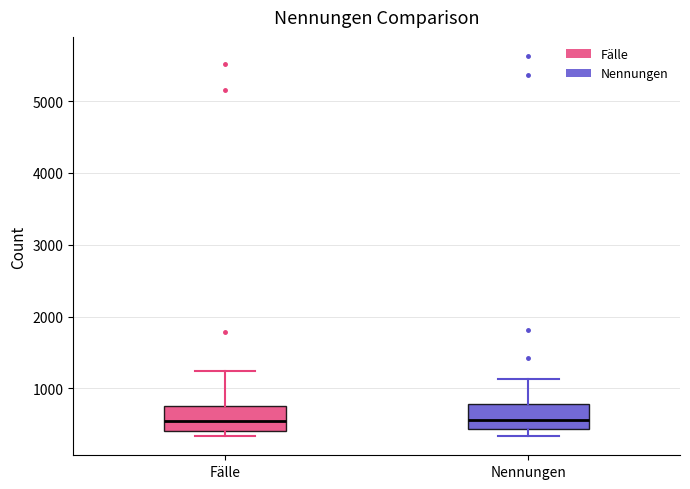

Where does the median line of the box for Fälle sit on the y-axis? The values are not printed on the chart, so give them approximately, as read against the axis.

500